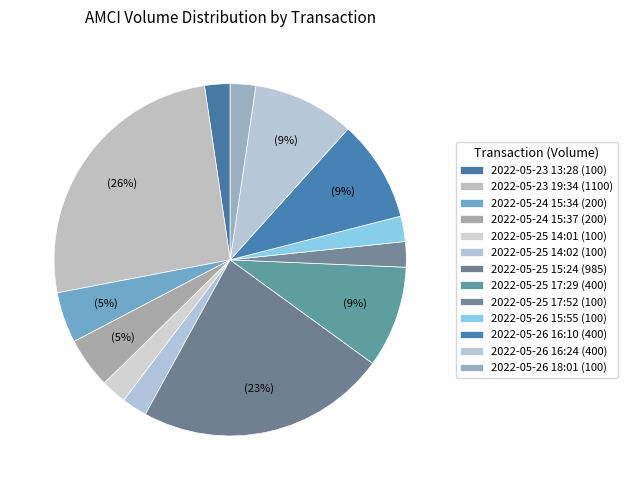

To the nearest percent, what percentage of the pie is 2022-05-26 16:10?

9%